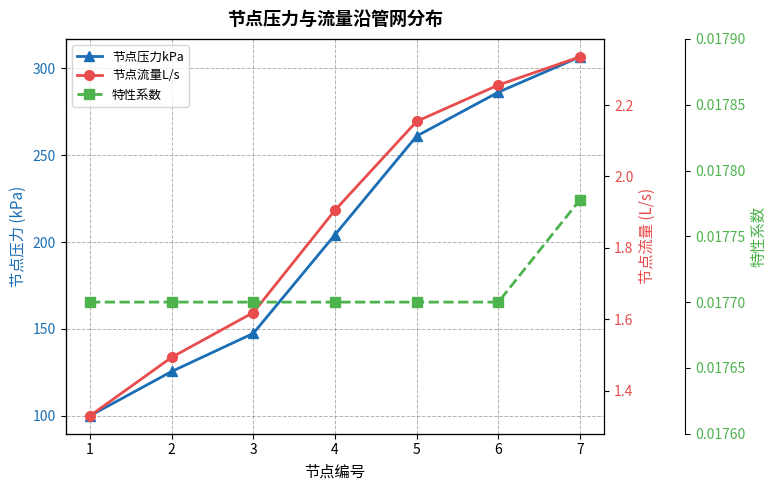

Reading left to right, list all the values displayed in this chart.

节点压力kPa: 1=100.0	2=125.5	3=147.5	4=204.3	5=261.1	6=286.3	7=306.7
节点流量L/s: 1=1.3	2=1.5	3=1.6	4=1.9	5=2.2	6=2.3	7=2.3
特性系数: 1=0.0	2=0.0	3=0.0	4=0.0	5=0.0	6=0.0	7=0.0